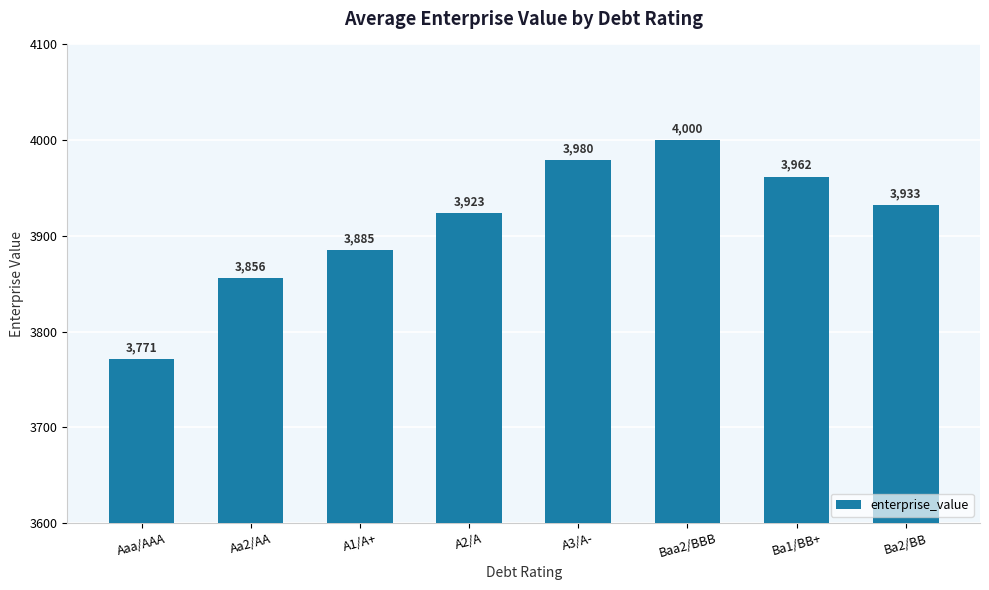

The chart shows a value of 1070.5 at Ba1/BB+. True or false?

False